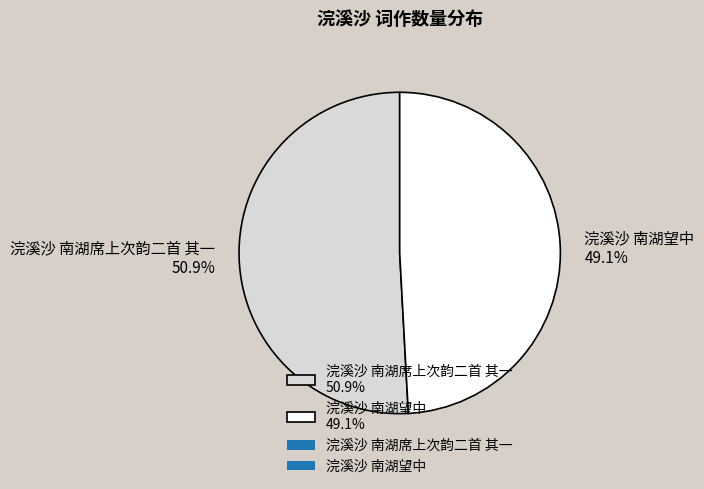

Is it true that 浣溪沙 南湖望中 is 49% of the pie?

True